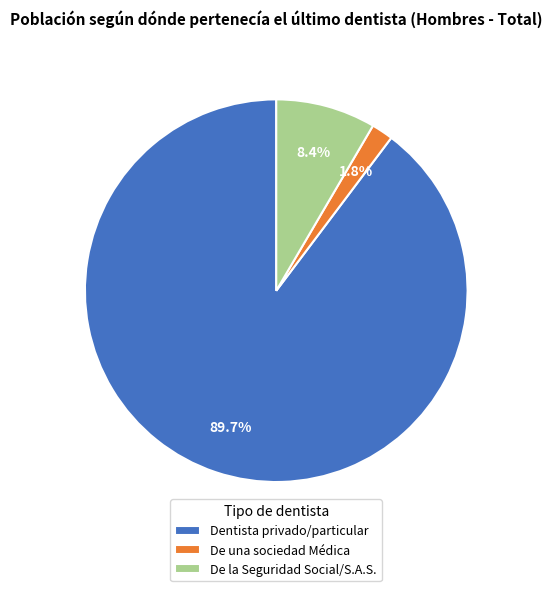

How many segments does this pie chart have?

3